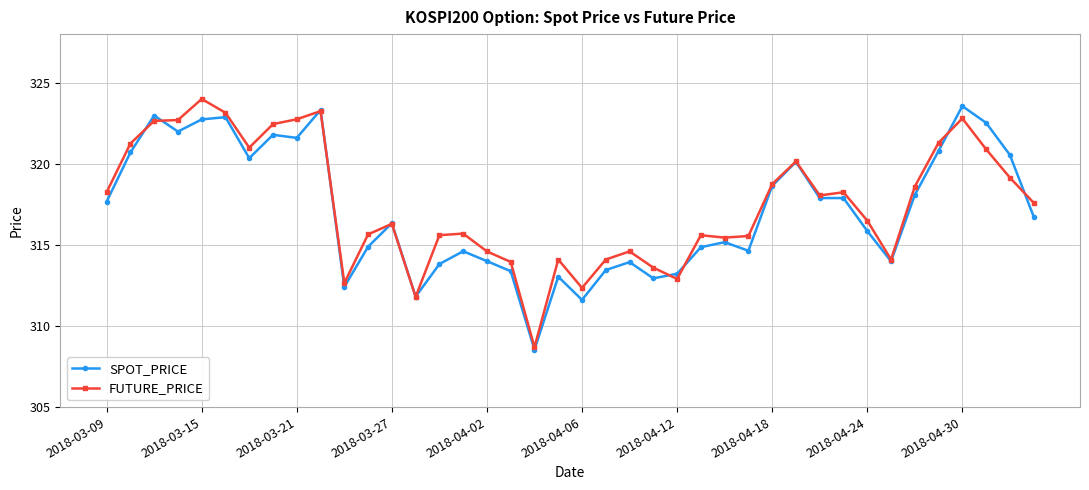

Rank the series by their maximum value, from highest to lowest.

FUTURE_PRICE, SPOT_PRICE